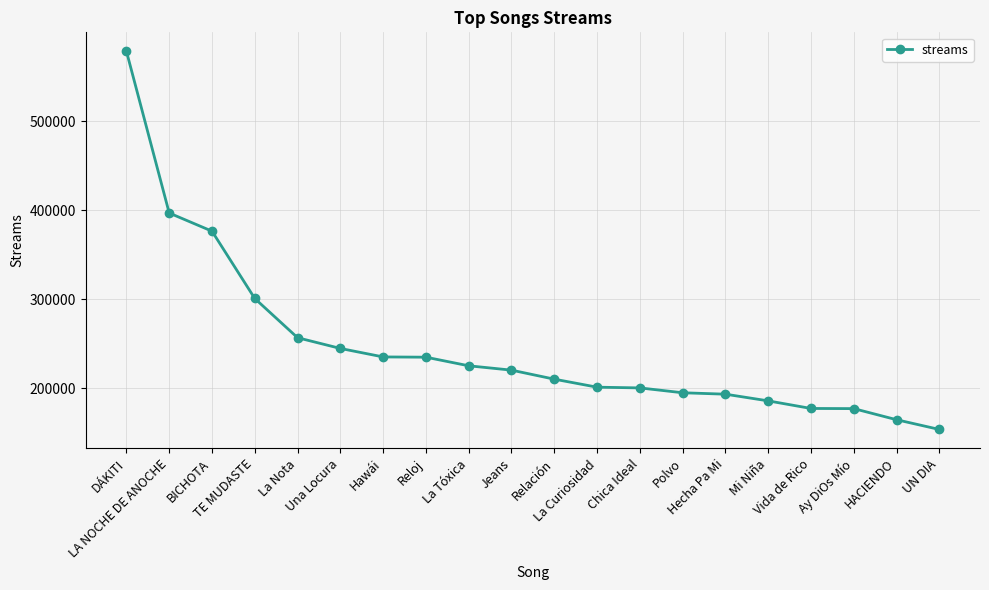

What is the change in value from Hecha Pa Mi to Mi Niña?

-7504